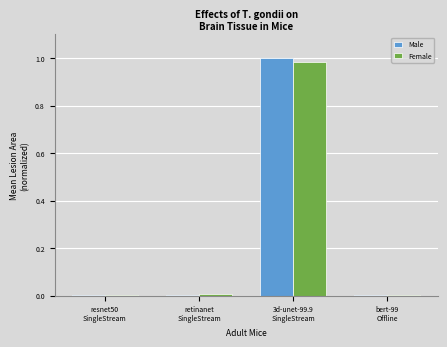

Is it true that Male equals 1.0 at 3d-unet-99.9
SingleStream?

True